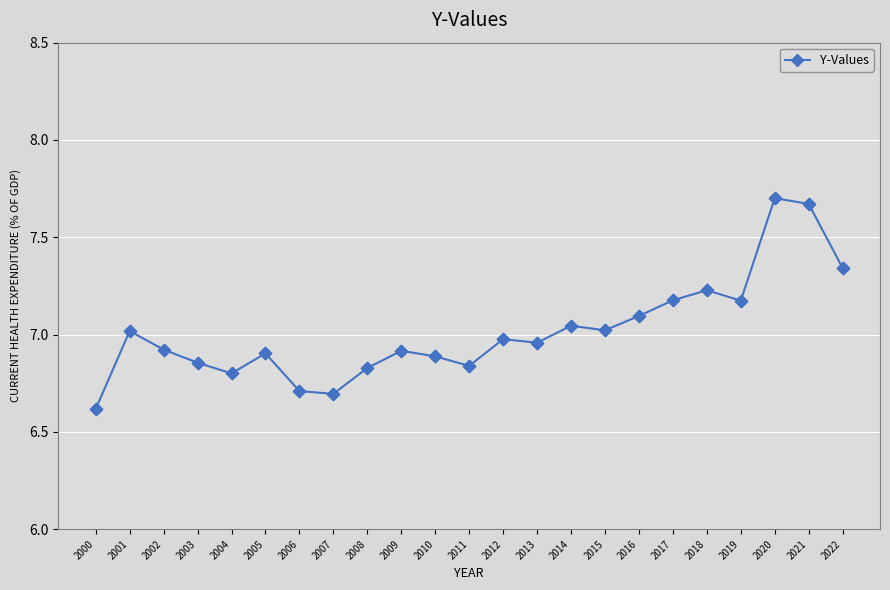

Approximately how many times larger is the value at 2016 compared to 2021?

0.9